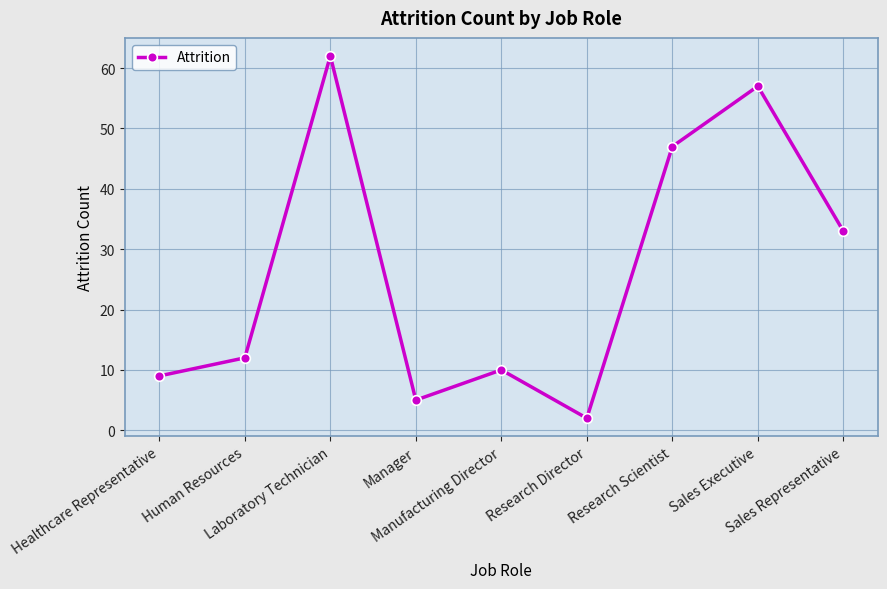

How many interior local valleys (lower than both neighbors) does the data have?

2